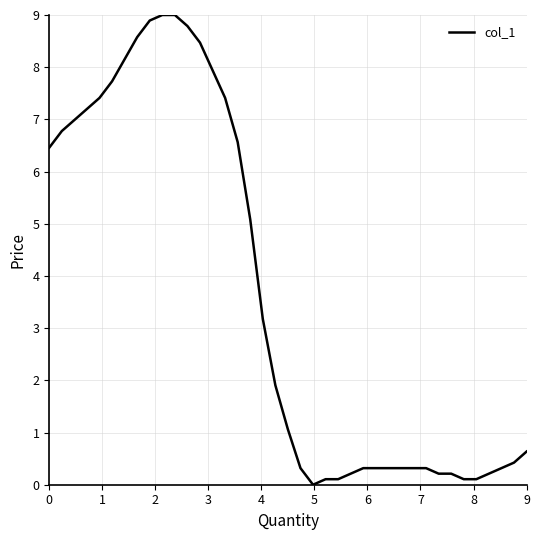

What is the difference between the maximum and minimum values?

9.0